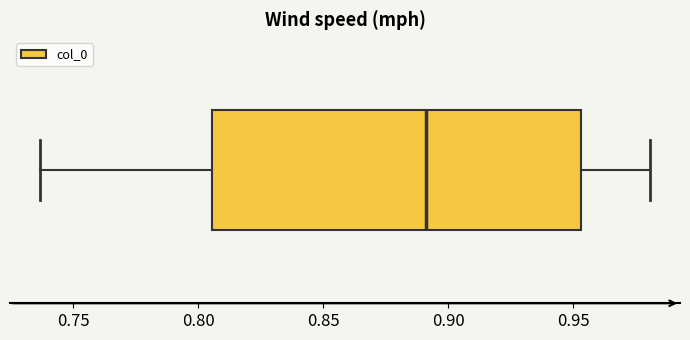

Transcribe this box plot: give where the median line is, the range the box spans, and where the two whiskers end, as read against the x-axis. The values are not printed on the chart, so give them approximately, as read against the axis.

median 0.890, box 0.805 to 0.955, whiskers 0.735 to 0.980